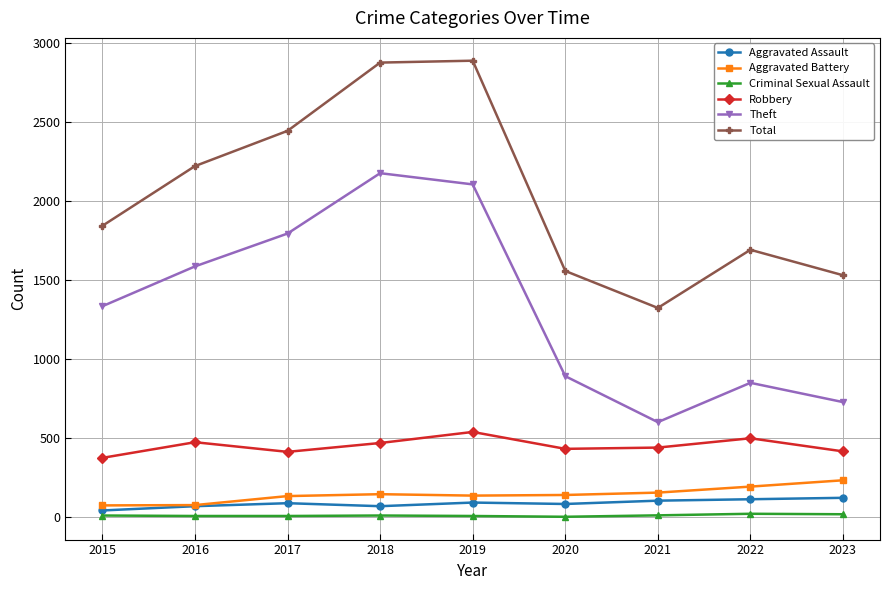

What is the total value across all series at 2019?

5775